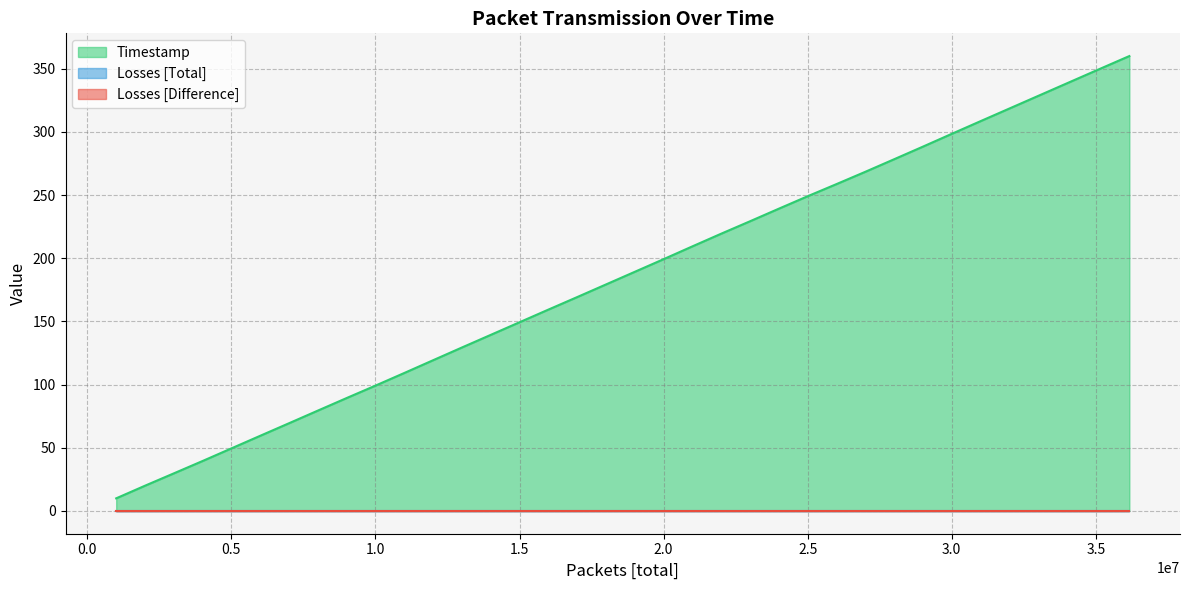

Which series has the largest range (max minus min)?

Timestamp